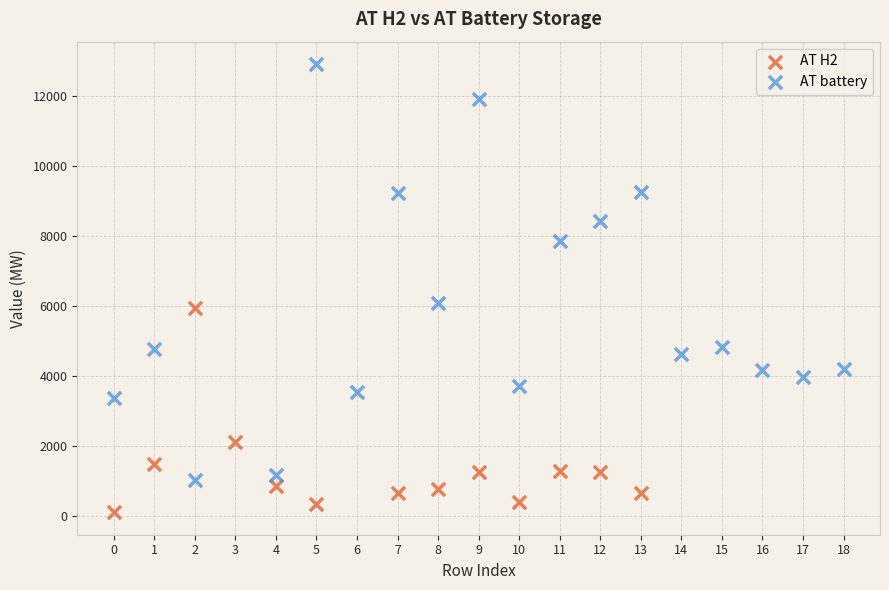

Which series has the largest Y range (max minus min)?

AT battery